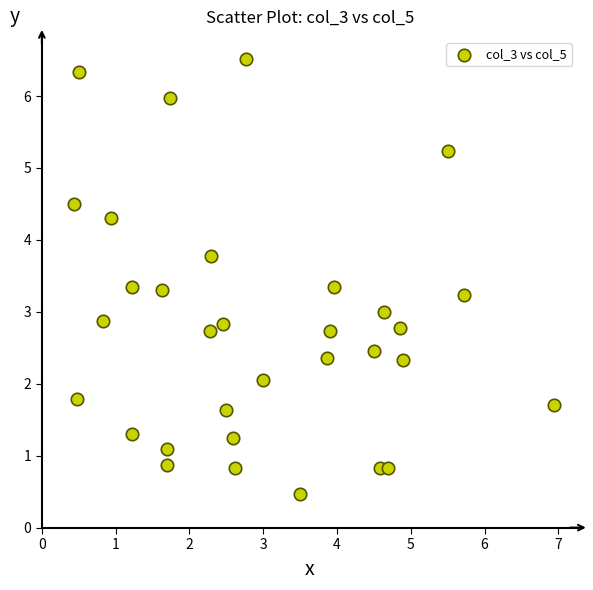

What is the range of X values (max minus min)?

6.5